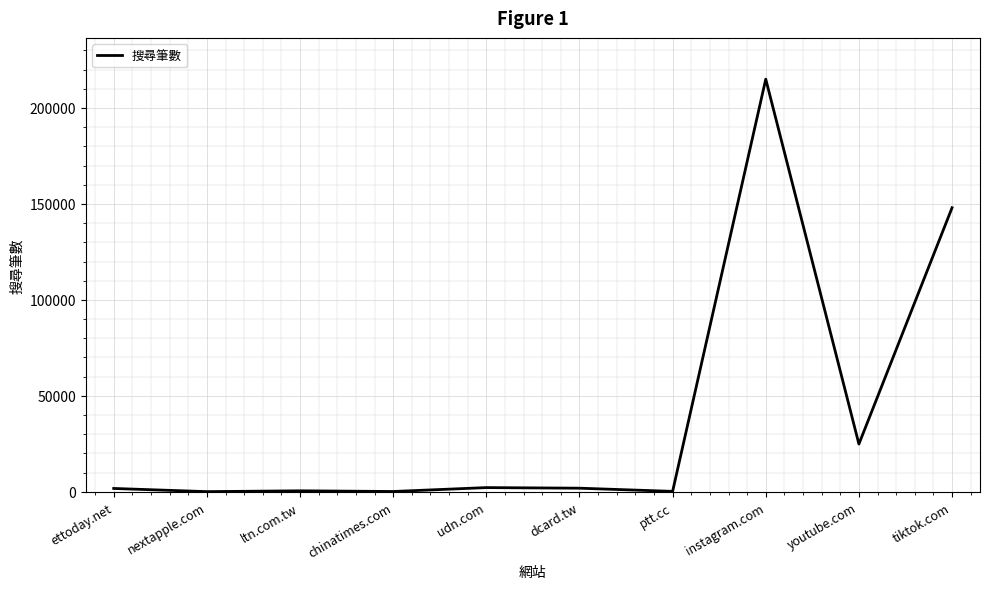

The chart shows a value of 208488 at tiktok.com. True or false?

False